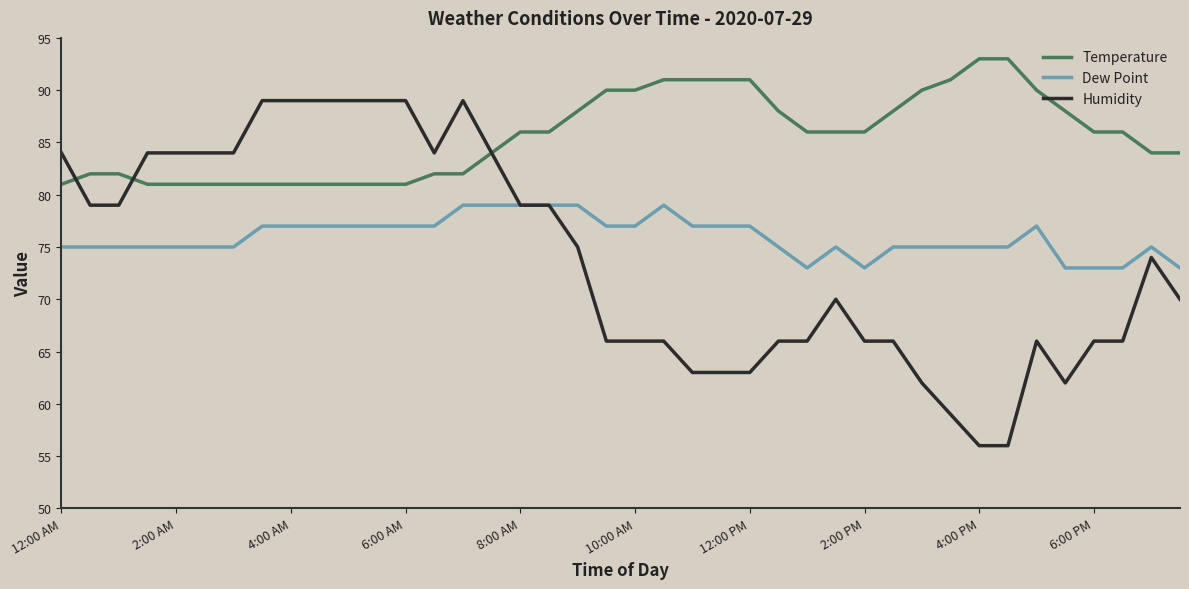

How many values in the Humidity series are below 74?

20